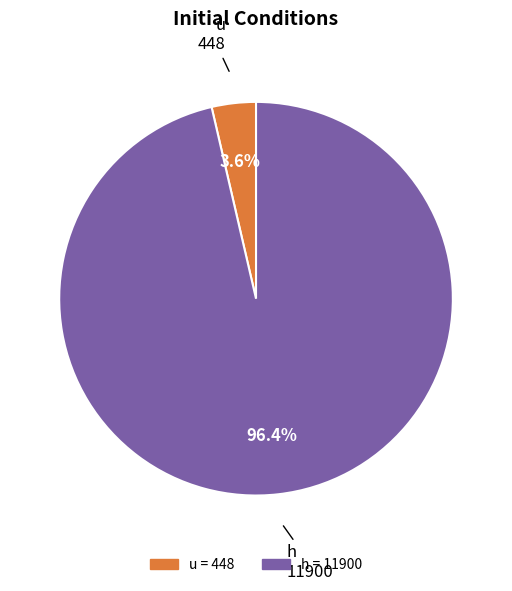

Which slice is the largest?

h